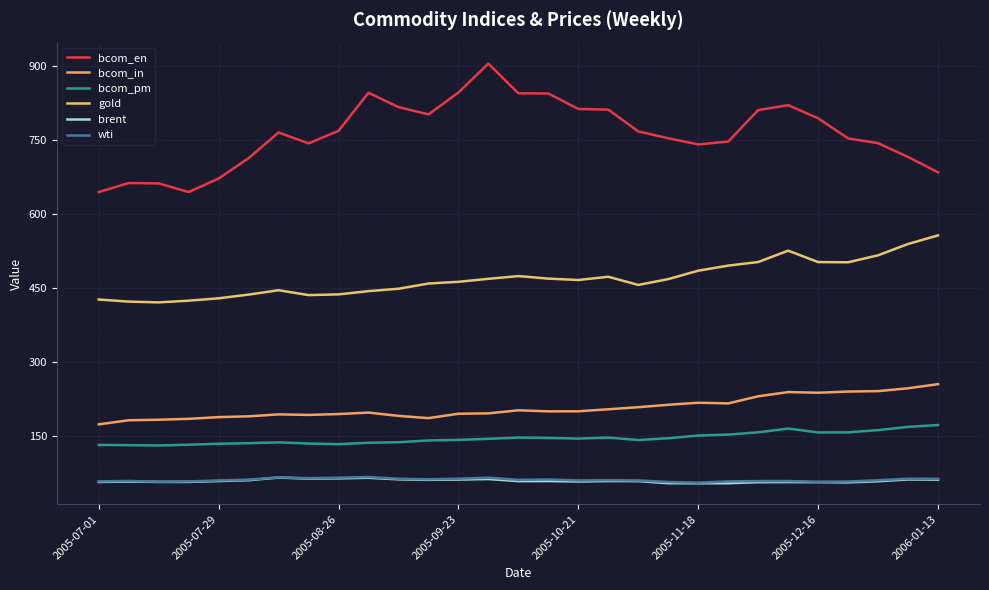

Does the chart display data point markers on the line(s)?

No